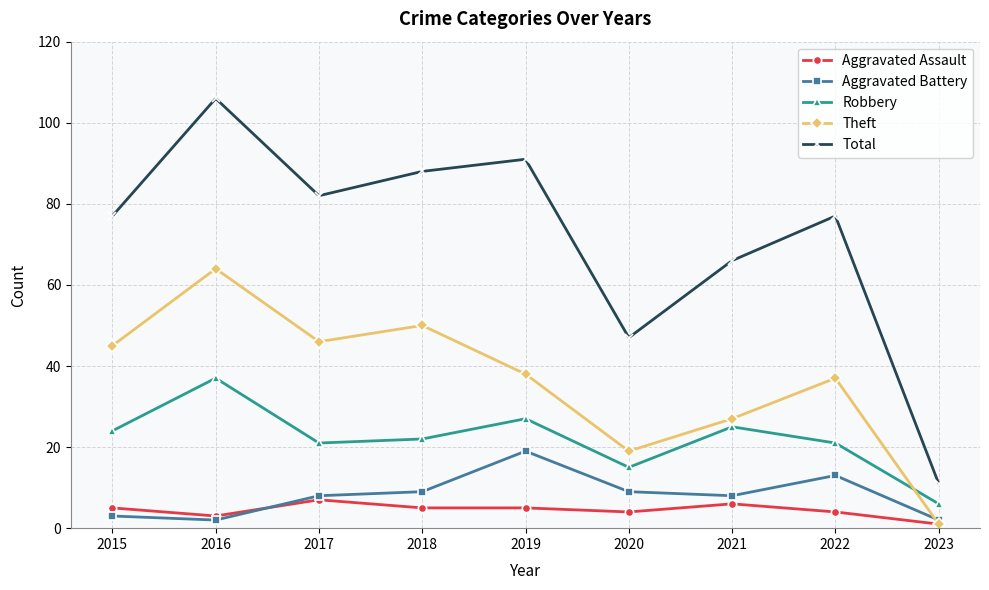

True or false: Total has more than 0 points higher than both neighbors.

True